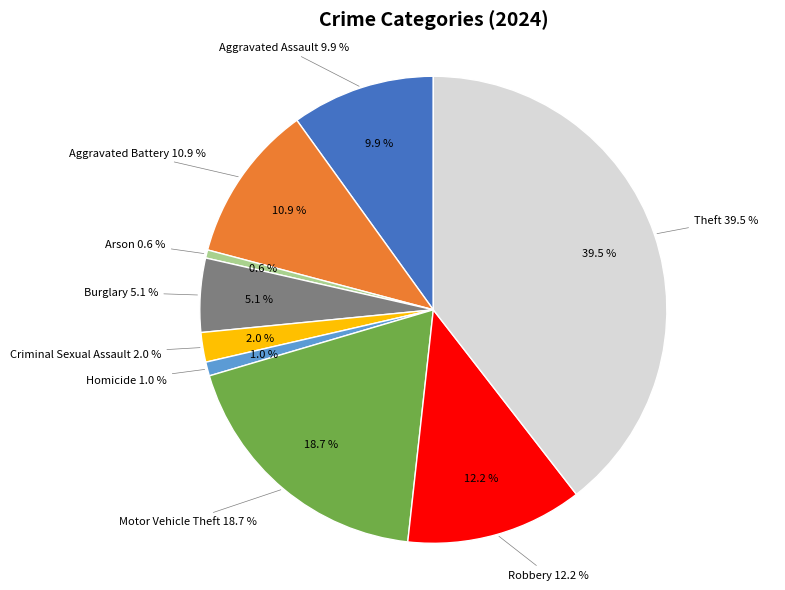

To the nearest percent, what is the difference between the largest and smallest slice percentages?

39%